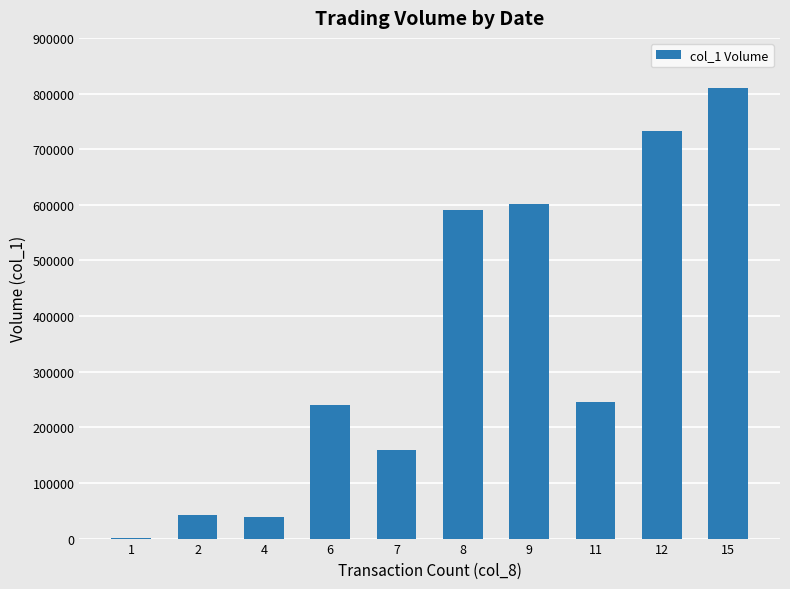

Which has a higher value, 7 or 2?

7